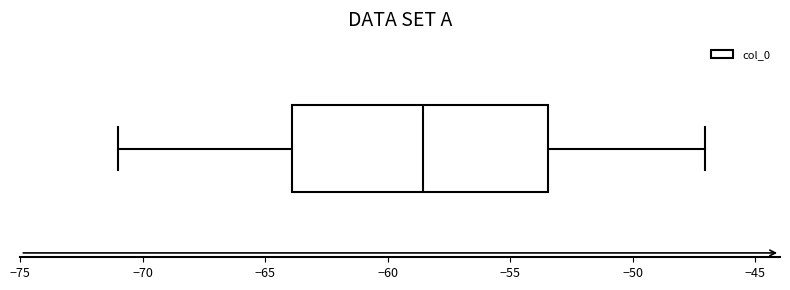

Transcribe this box plot: give where the median line is, the range the box spans, and where the two whiskers end, as read against the x-axis. The values are not printed on the chart, so give them approximately, as read against the axis.

median -58.5, box -64.0 to -53.5, whiskers -71.0 to -47.0